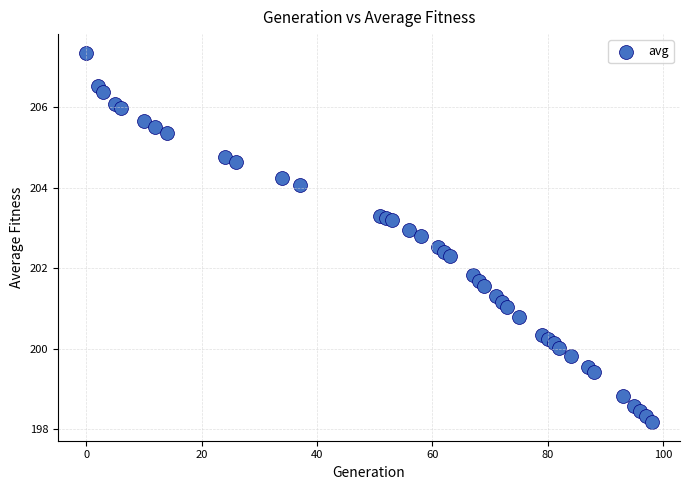

What Y value in the scatter plot is closest to 202?

201.8